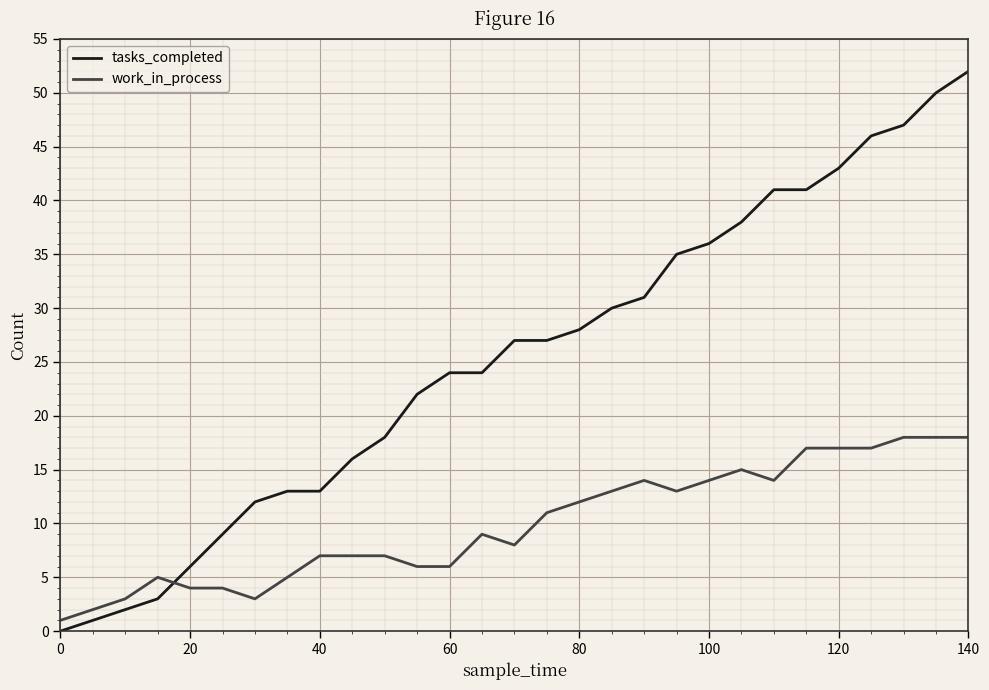

Is this an area chart (filled region under the line)?

No